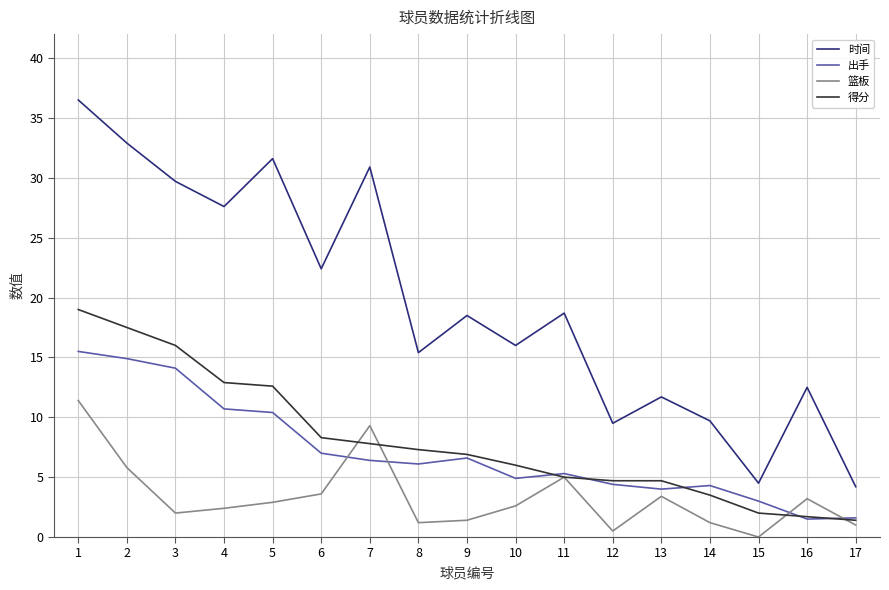

True or false: 出手 and 篮板 cross at least once.

True